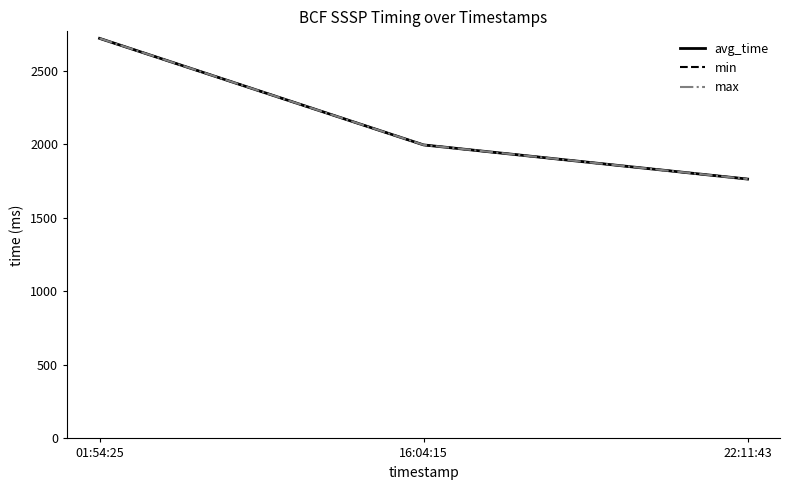

Rank the categories by max value from highest to lowest.

01:54:25, 16:04:15, 22:11:43